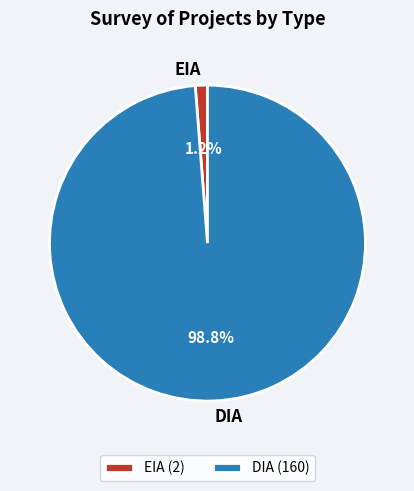

Between DIA and EIA, which is larger?

DIA